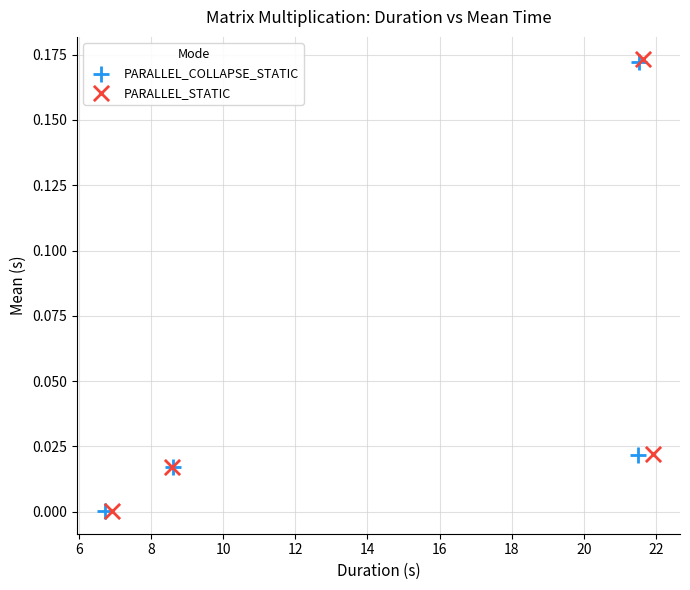

Which series has the largest Y range (max minus min)?

PARALLEL_STATIC